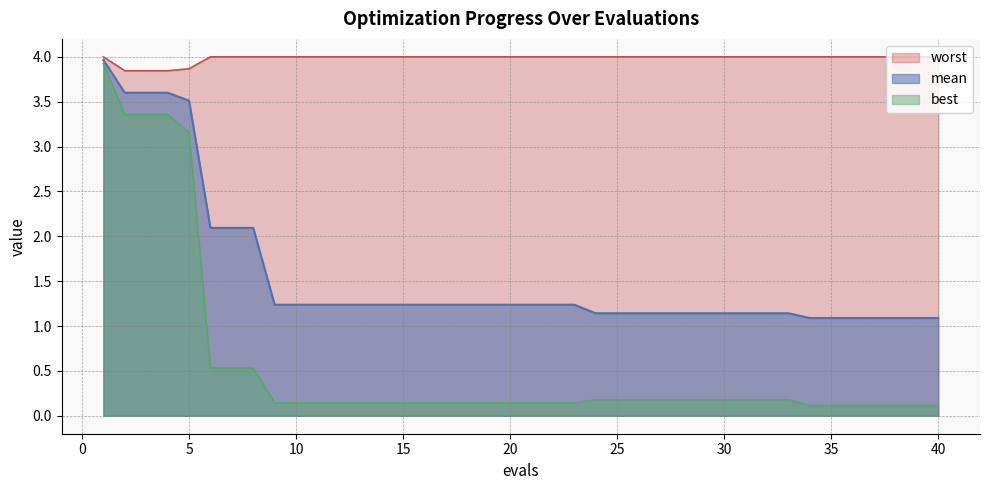

Reading left to right, what are all the values shown in this chart?

mean: 1=4.0	2=3.6	3=3.6	4=3.6	5=3.5	6=2.1	7=2.1	8=2.1	9=1.2	10=1.2	11=1.2	12=1.2	13=1.2	14=1.2	15=1.2	16=1.2	17=1.2	18=1.2	19=1.2	20=1.2	21=1.2	22=1.2	23=1.2	24=1.1	25=1.1	26=1.1	27=1.1	28=1.1	29=1.1	30=1.1	31=1.1	32=1.1	33=1.1	34=1.1	35=1.1	36=1.1	37=1.1	38=1.1	39=1.1	40=1.1
best: 1=3.9	2=3.4	3=3.4	4=3.4	5=3.2	6=0.5	7=0.5	8=0.5	9=0.1	10=0.1	11=0.1	12=0.1	13=0.1	14=0.1	15=0.1	16=0.1	17=0.1	18=0.1	19=0.1	20=0.1	21=0.1	22=0.1	23=0.1	24=0.2	25=0.2	26=0.2	27=0.2	28=0.2	29=0.2	30=0.2	31=0.2	32=0.2	33=0.2	34=0.1	35=0.1	36=0.1	37=0.1	38=0.1	39=0.1	40=0.1
worst: 1=4.0	2=3.8	3=3.8	4=3.8	5=3.9	6=4.0	7=4.0	8=4.0	9=4.0	10=4.0	11=4.0	12=4.0	13=4.0	14=4.0	15=4.0	16=4.0	17=4.0	18=4.0	19=4.0	20=4.0	21=4.0	22=4.0	23=4.0	24=4.0	25=4.0	26=4.0	27=4.0	28=4.0	29=4.0	30=4.0	31=4.0	32=4.0	33=4.0	34=4.0	35=4.0	36=4.0	37=4.0	38=4.0	39=4.0	40=4.0